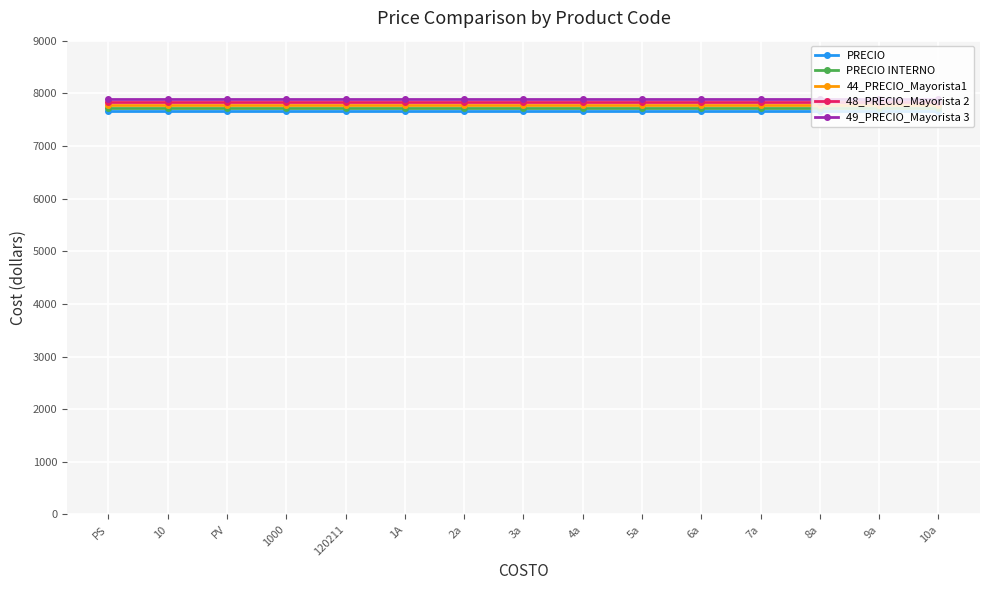

What is the average value of the PRECIO INTERNO series?

7717